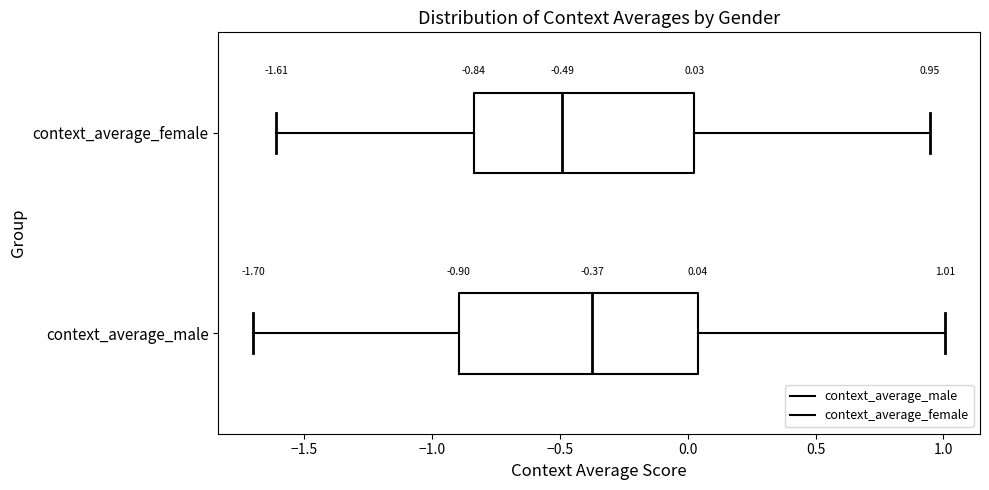

Comparing the boxes themselves (not the whiskers), which one is the widest?

context_average_male